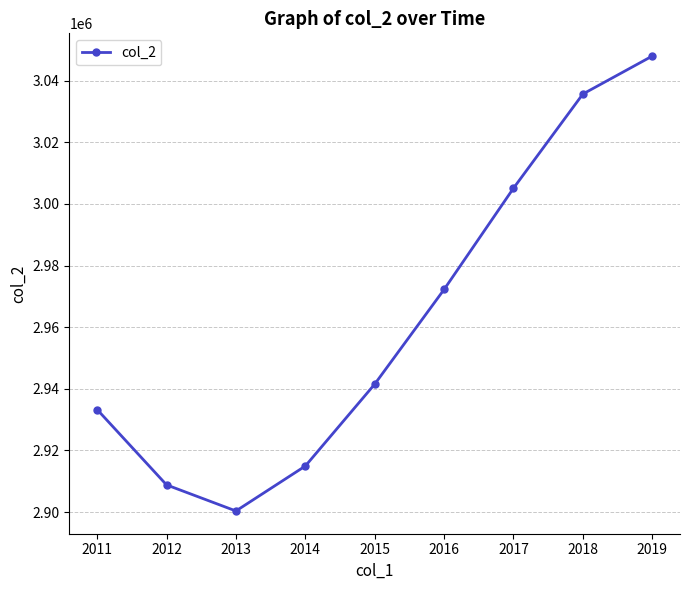

How many interior local valleys (lower than both neighbors) does the data have?

1